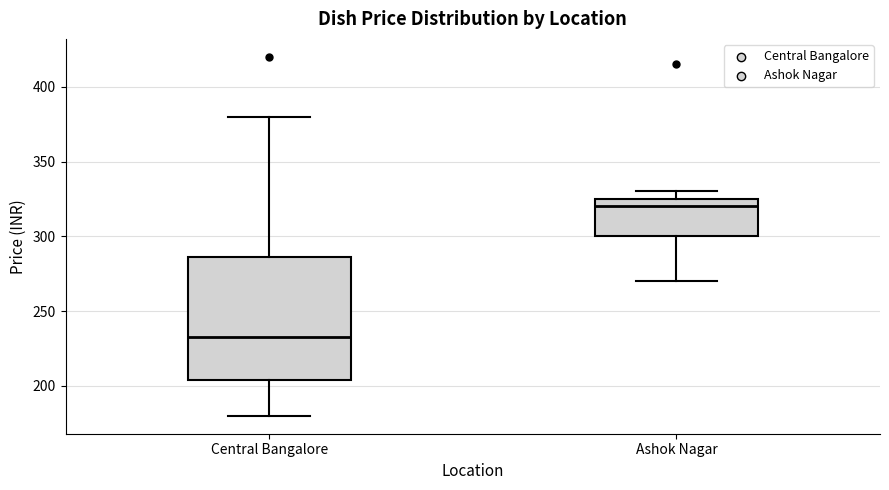

Which box's median line is the lowest?

Central Bangalore